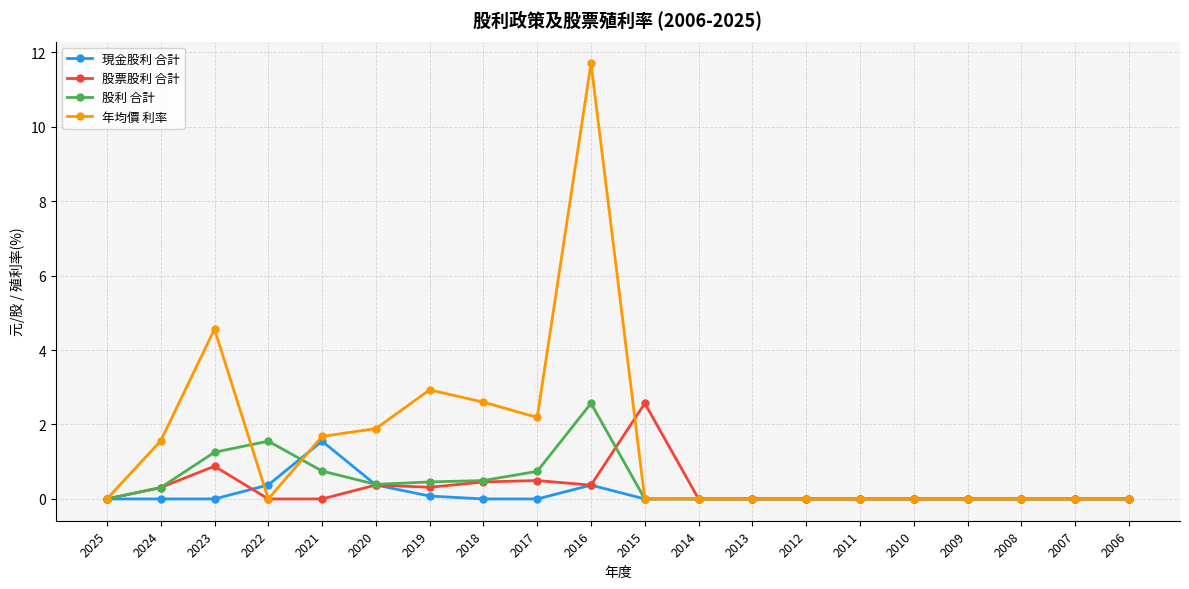

What is the spread (max minus min) of values at 2019?

2.9